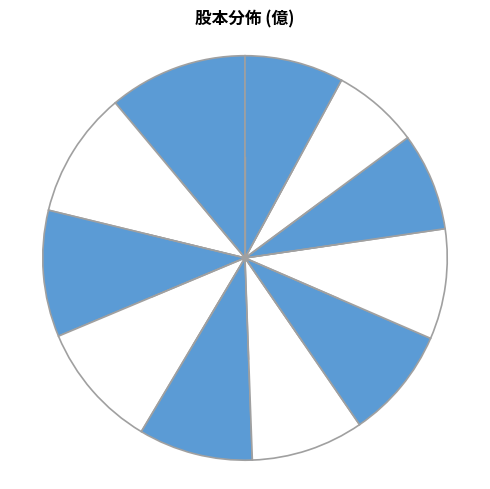

Which slice is the smallest?

2013